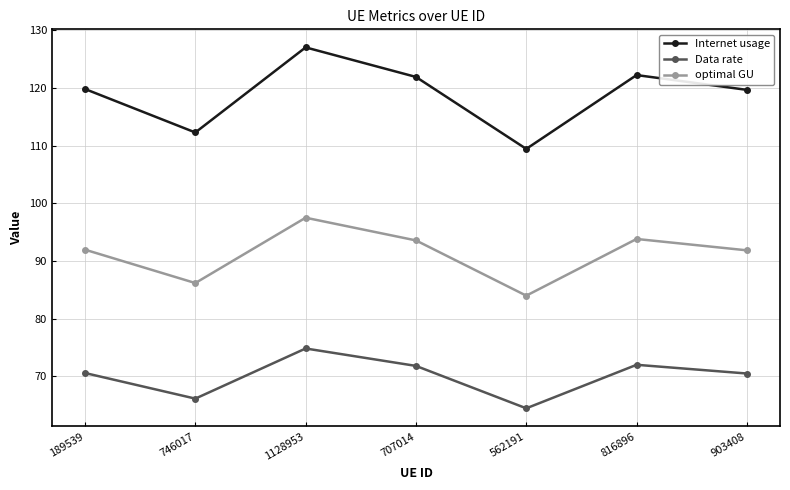

What is the spread (max minus min) of values at 816896?

50.2